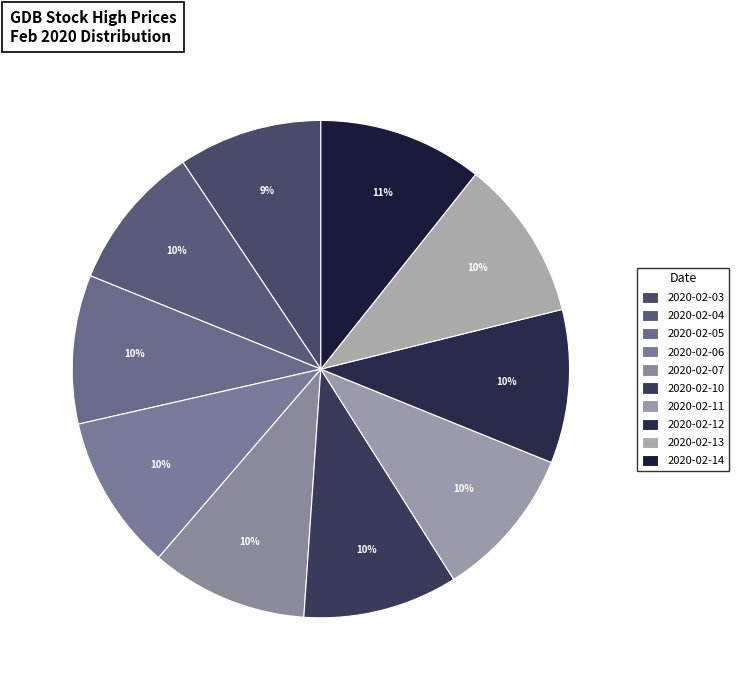

Do 2020-02-14 and 2020-02-05 together represent more than half of the pie?

No